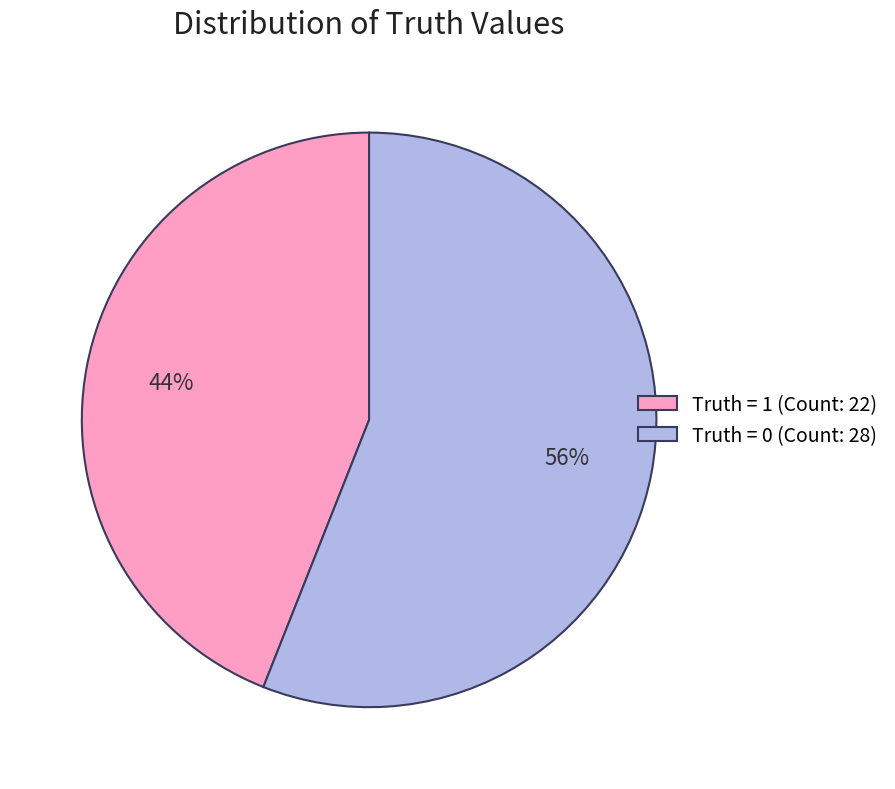

To the nearest percent, what portion does Truth = 1 (Count: 22) represent?

44%